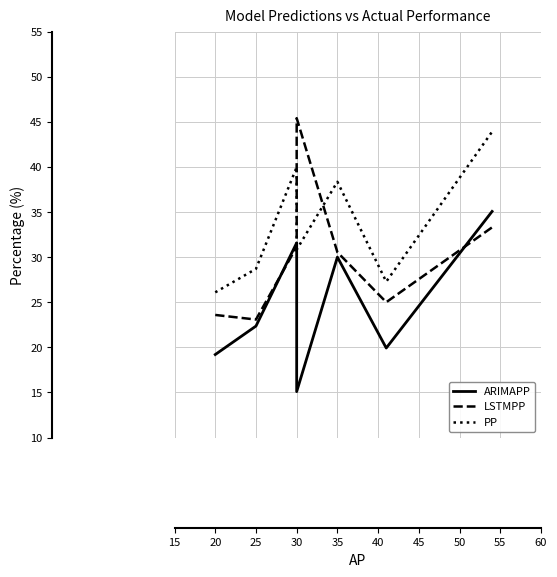

What is the difference between the second highest and second lowest values in the PP series?

12.7